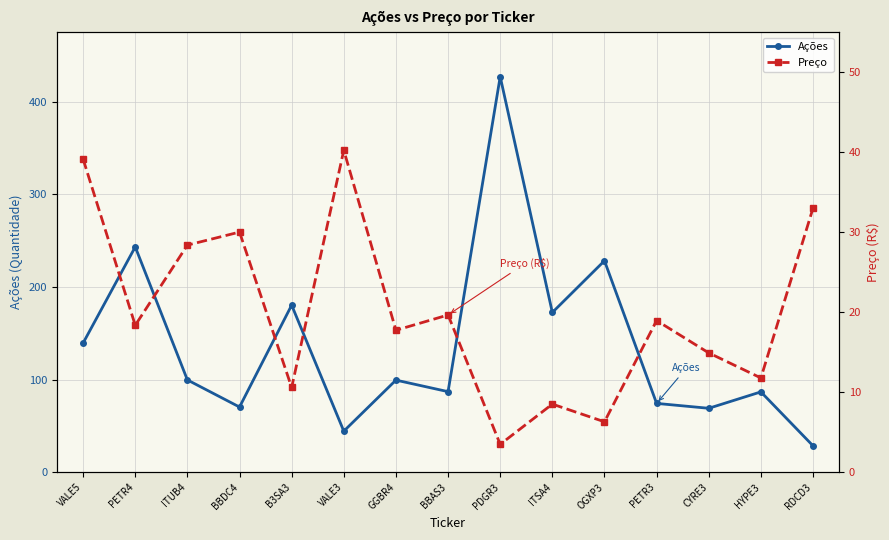

What is the approximate value of Ações at OGXP3?

228.2